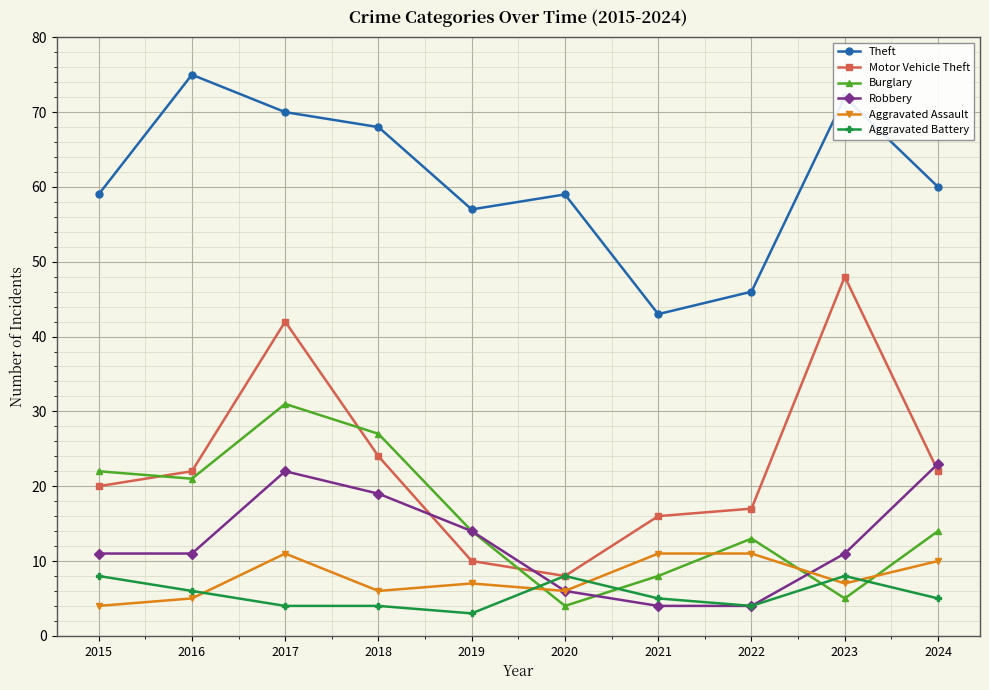

What is the minimum value for Aggravated Assault?

4